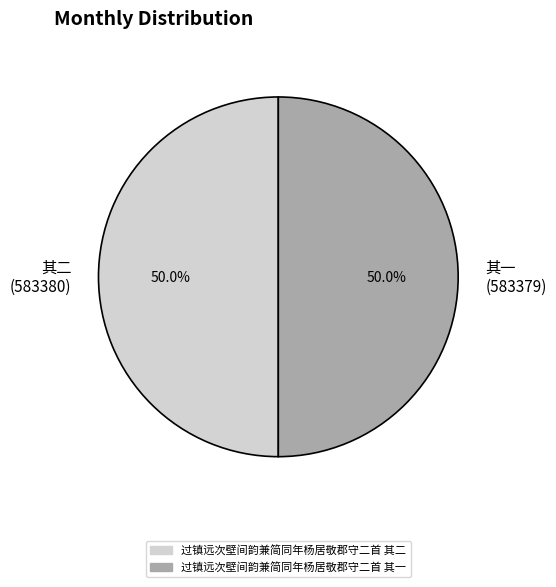

What percentage do 其一 (583379) and 其二 (583380) together represent?

100.0%